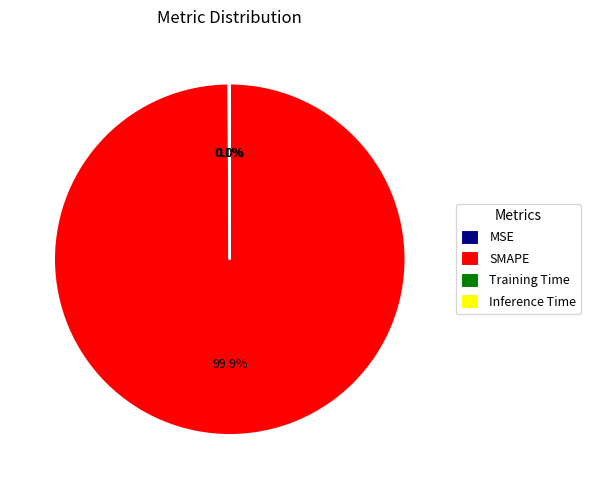

To the nearest percent, what is the difference between the largest and smallest slice percentages?

100%